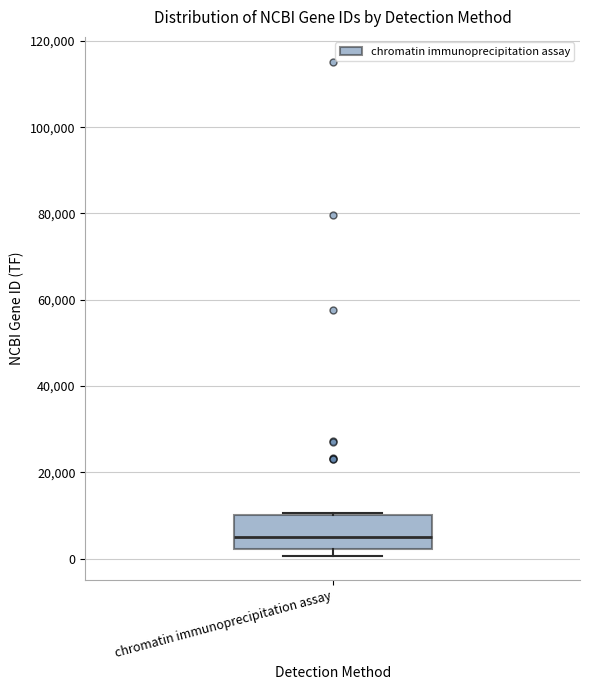

Transcribe this box plot: give where the median line is, the range the box spans, and where the two whiskers end, as read against the y-axis. The values are not printed on the chart, so give them approximately, as read against the axis.

median 6000, box 2000 to 10000, whiskers 0 to 10000